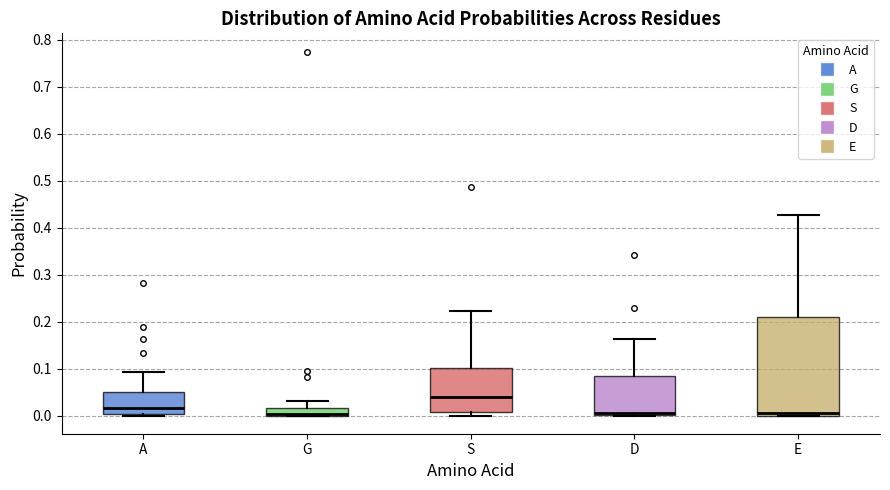

Where is the upper edge of the box for S on the y-axis? The values are not printed on the chart, so give them approximately, as read against the axis.

0.10